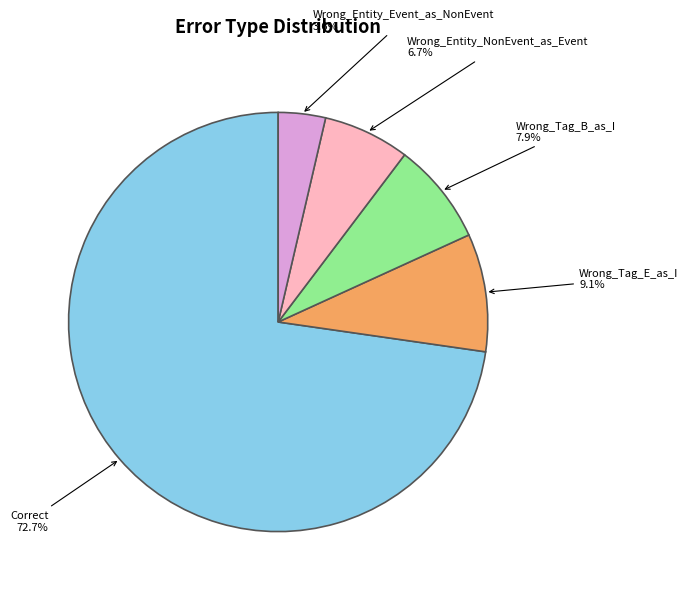

Is there any slice that represents more than half of the pie?

Yes